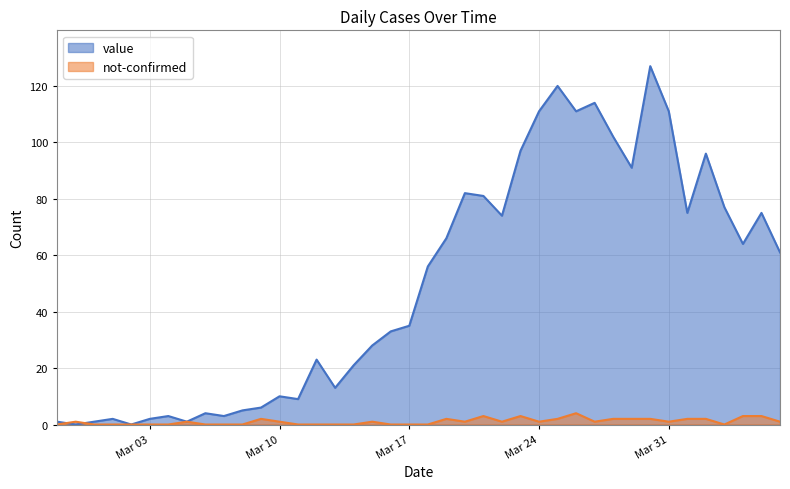

What is the difference between the highest and lowest values at Mar 17?

35